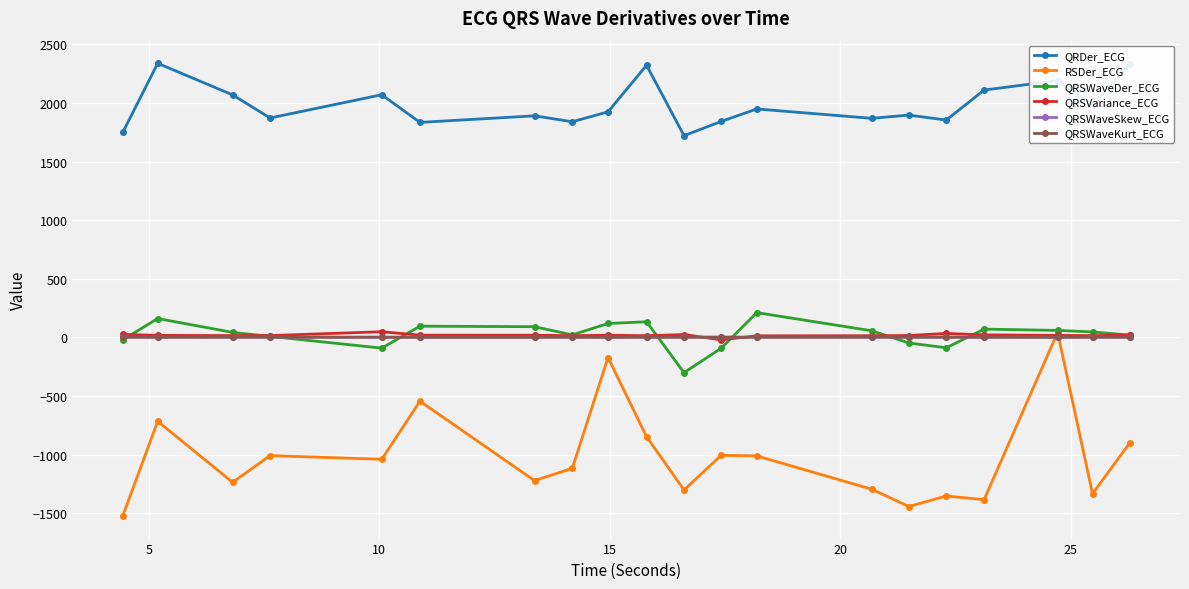

At how many categories does at least one series exceed 5?

20